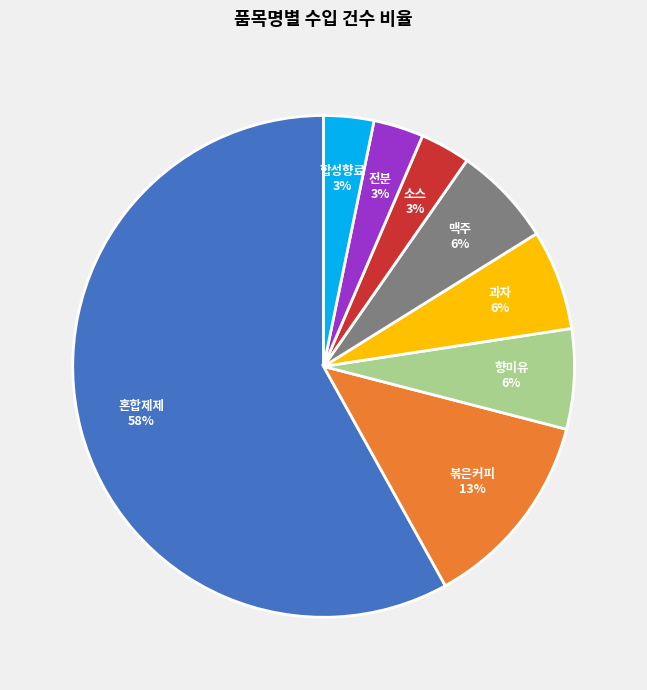

Is there any slice that represents more than half of the pie?

Yes